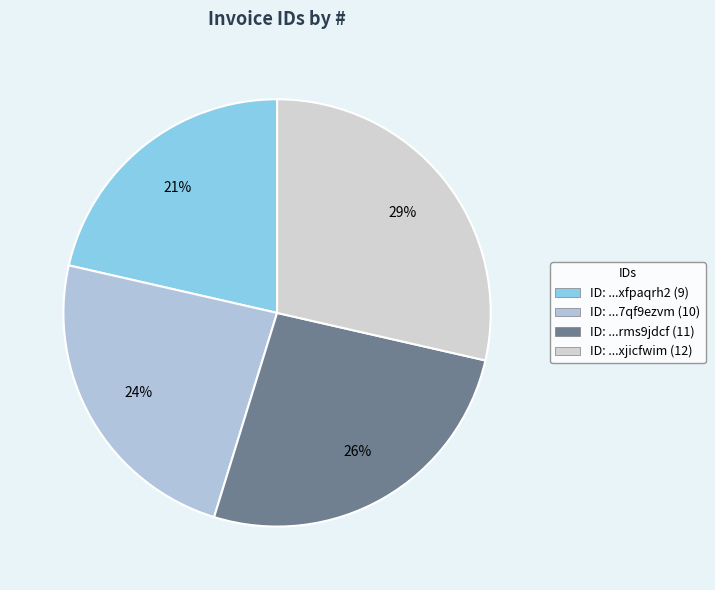

Does any single category account for the majority?

No